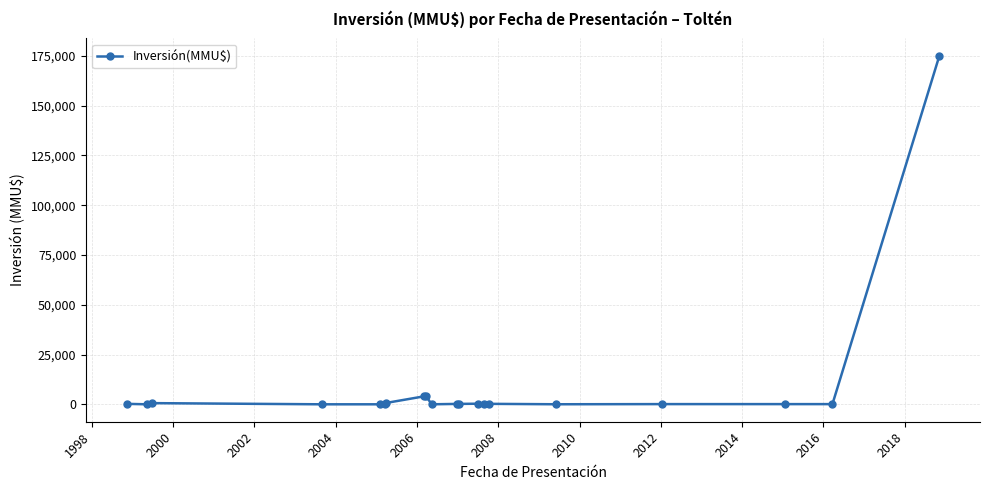

How many distinct data groups are displayed?

1